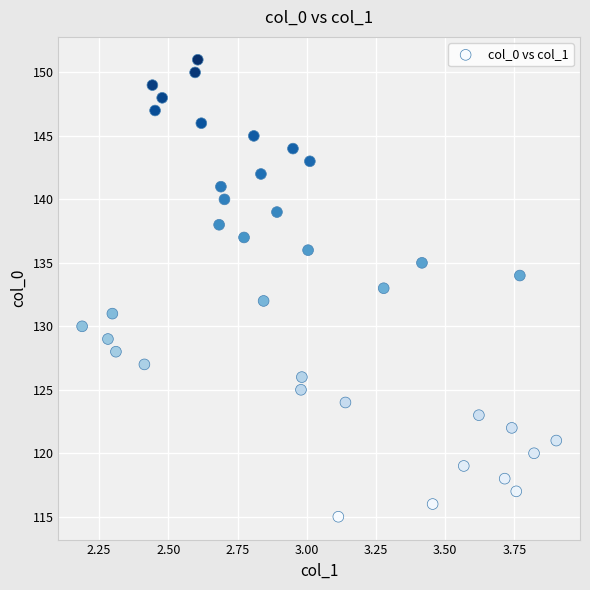

What is the range of Y values (max minus min)?

36